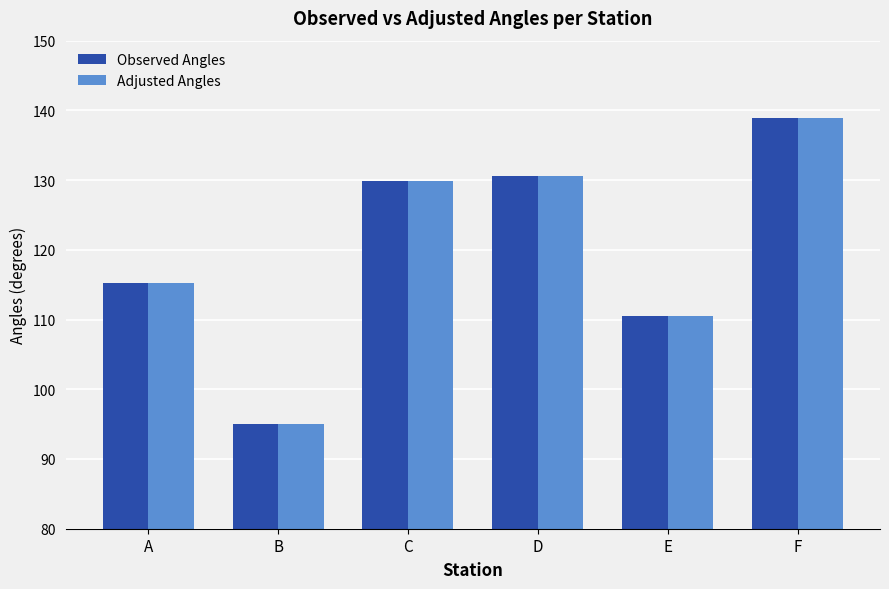

What is the total value across all series at C?

259.6